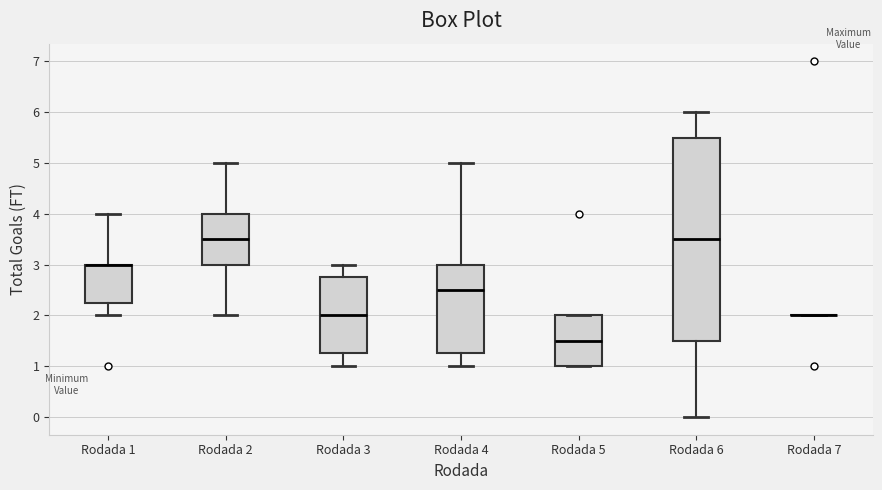

Comparing the boxes themselves (not the whiskers), which one is the tallest?

Rodada 6